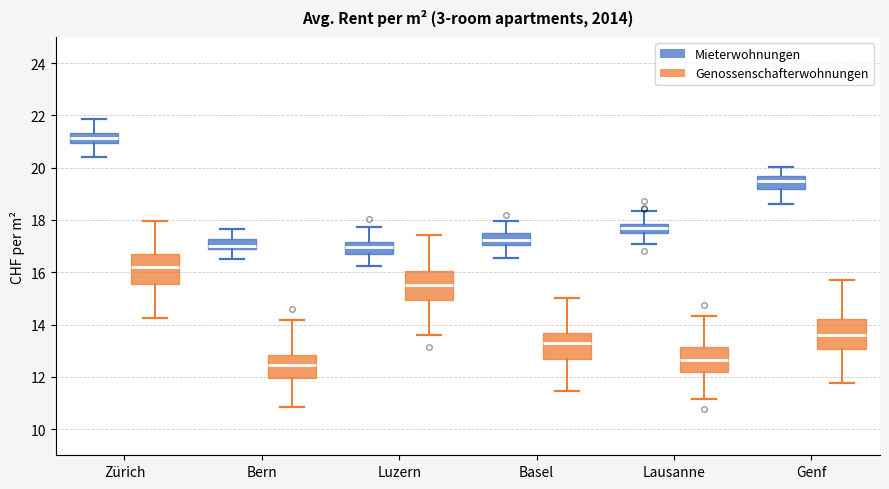

Where is the lower edge of the box for Zürich (Genossenschafterwohnungen) on the y-axis? The values are not printed on the chart, so give them approximately, as read against the axis.

15.6